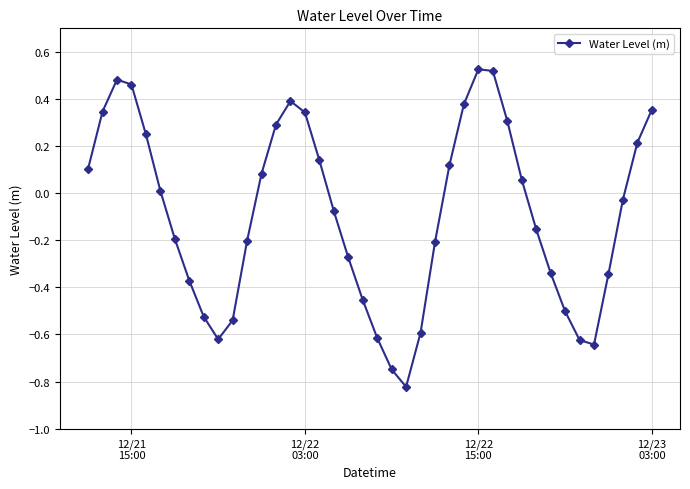

What is the sum of all values?

-3.5